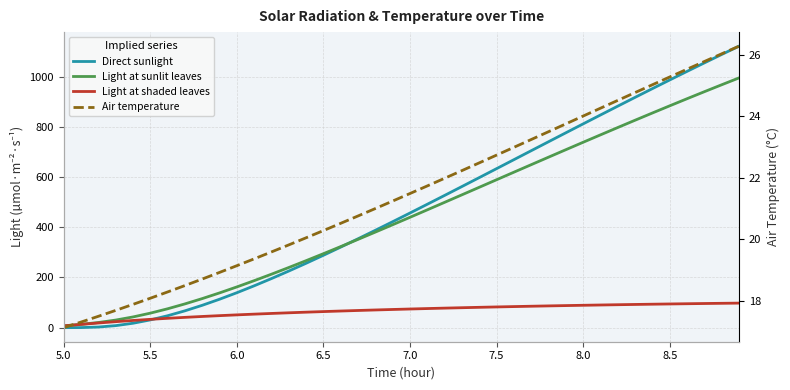

True or false: Air temperature and Light at shaded leaves intersect in this chart.

True